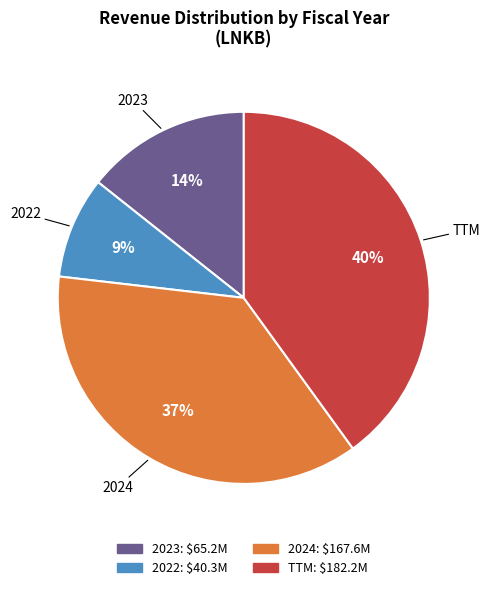

Which has a higher value, 2022 or TTM?

TTM